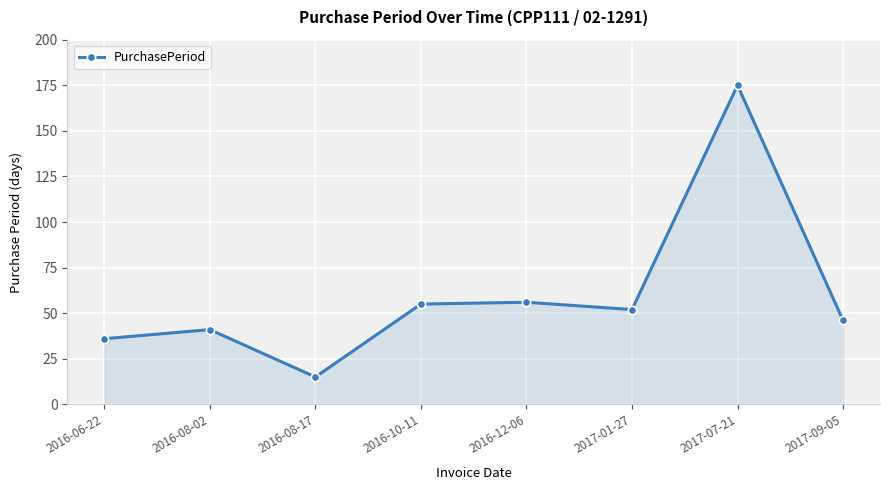

The chart shows a value of 41 at 2016-08-02. True or false?

True